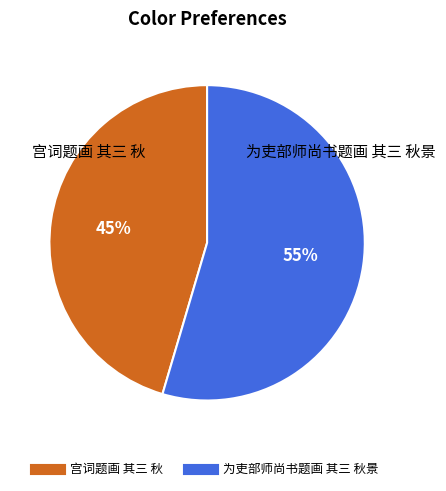

What is the smallest slice in the pie chart?

宫词题画 其三 秋